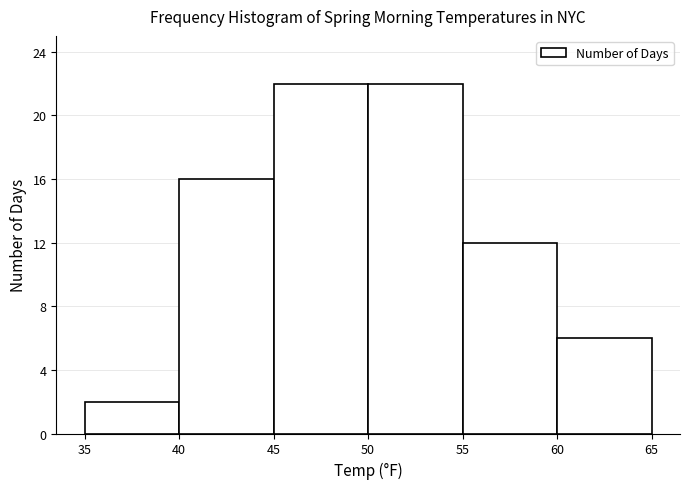

Reading left to right, transcribe this chart: for each bar, give the range it covers on the x-axis and its height. The values are not printed on the chart, so give them approximately, as read against the axis.

35 to 40: 2
40 to 45: 16
45 to 50: 22
50 to 55: 22
55 to 60: 12
60 to 65: 6